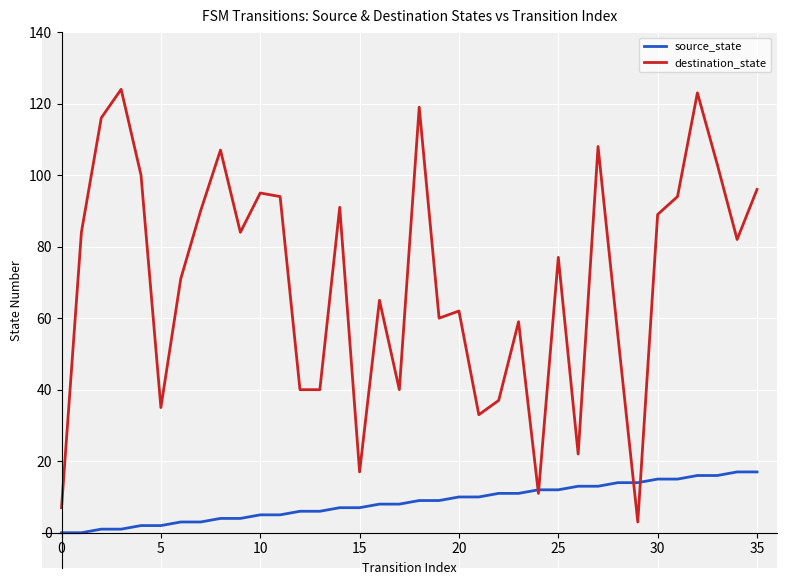

What is the difference between the second highest and second lowest values in the destination_state series?

116